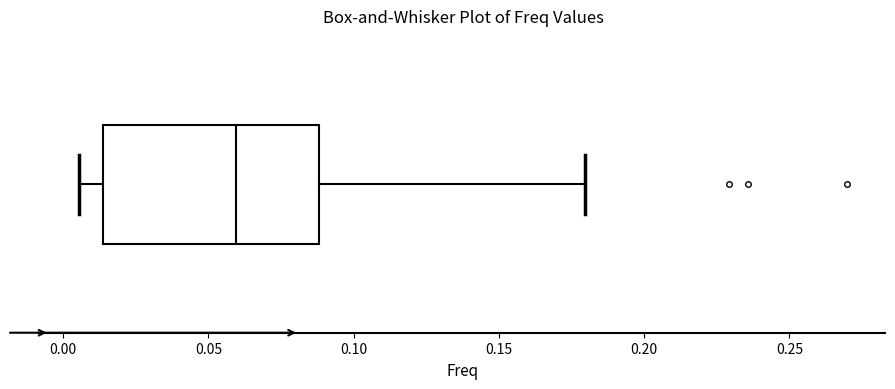

Transcribe this box plot: give where the median line is, the range the box spans, and where the two whiskers end, as read against the x-axis. The values are not printed on the chart, so give them approximately, as read against the axis.

median 0.060, box 0.015 to 0.090, whiskers 0.005 to 0.180